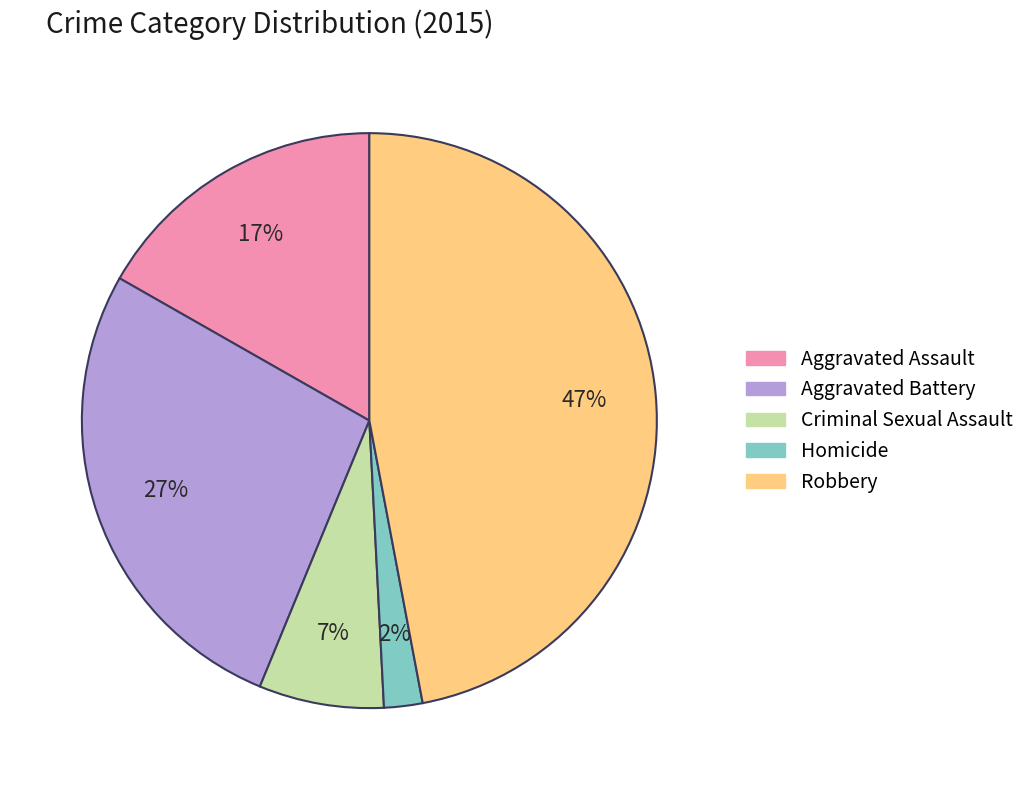

Does any single category account for the majority?

No